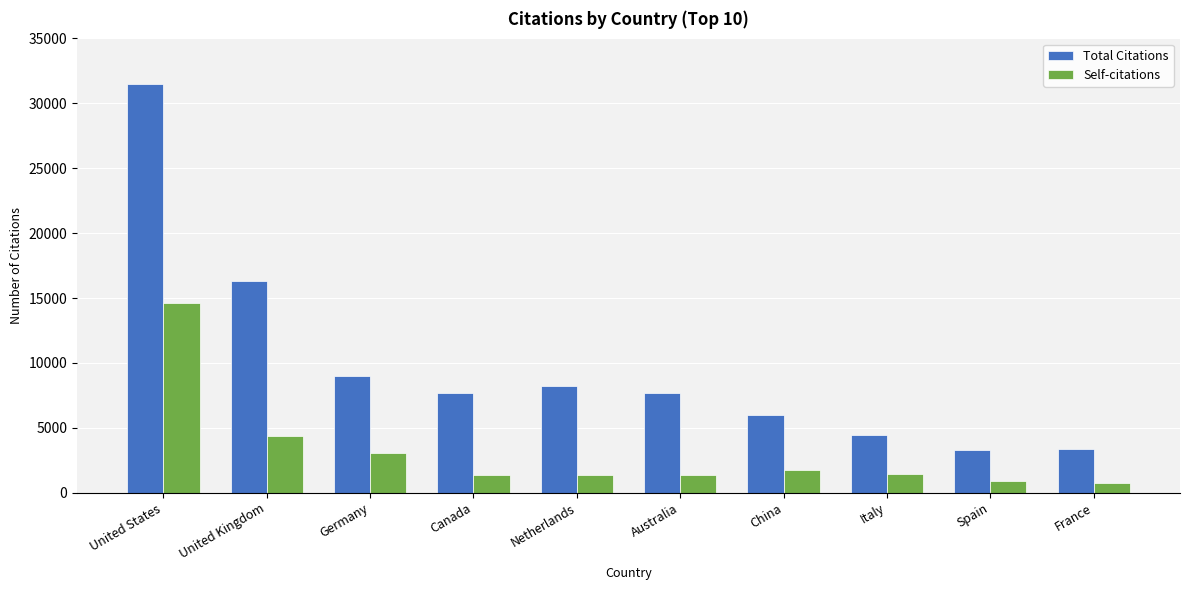

Which category has the highest value across all series?

United States